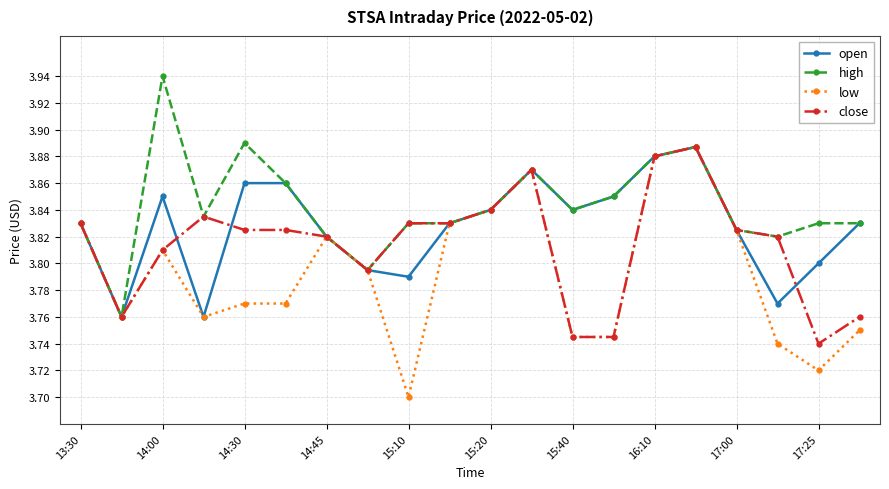

True or false: close has more than 2 points higher than both neighbors.

True